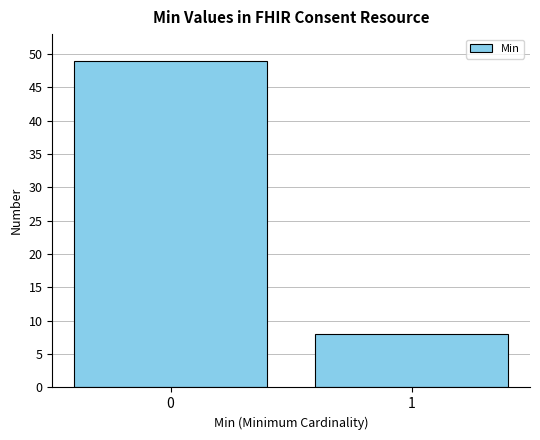

Reading left to right, transcribe all the data shown in this chart.

49	8